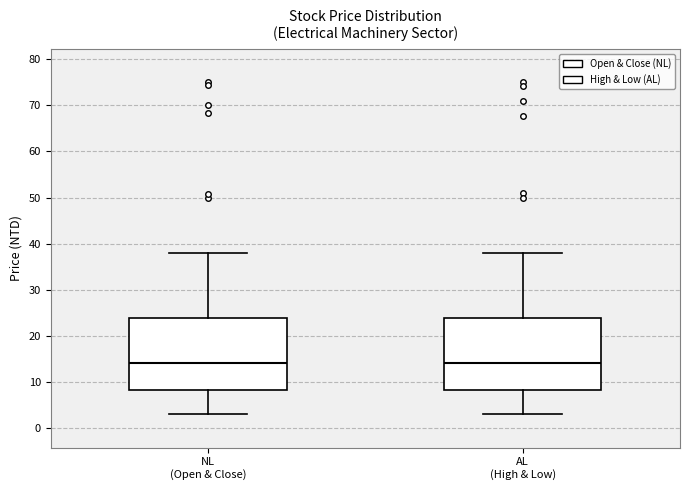

Reading left to right, read every box against the y-axis: the position of its median line, the range the box covers, and the ends of its whiskers. The values are not printed on the chart, so give them approximately, as read against the axis.

NL (Open & Close): median 14, box 8 to 24, whiskers 3 to 38
AL (High & Low): median 14, box 8 to 24, whiskers 3 to 38